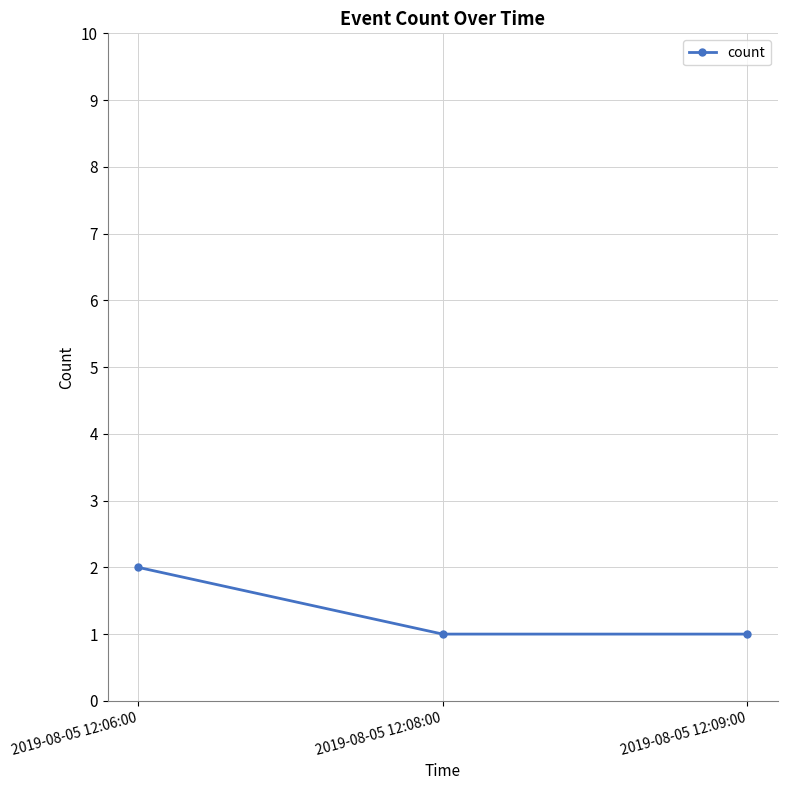

What is the maximum value shown in the chart?

2